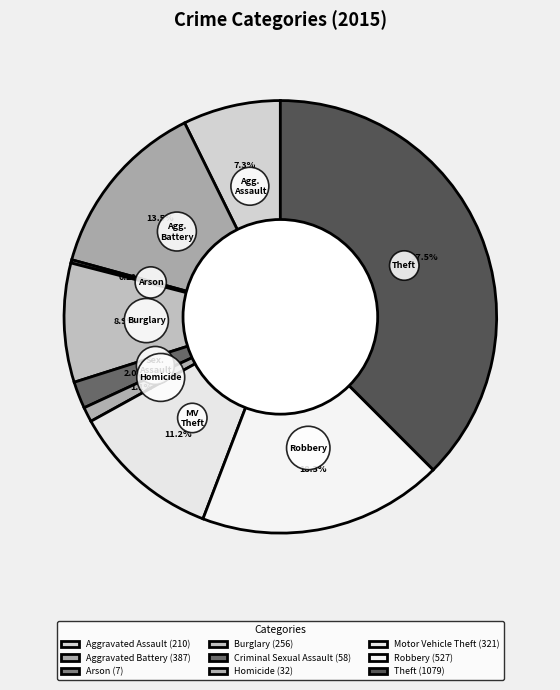

Rank the categories by value from lowest to highest.

Arson, Homicide, Criminal Sexual Assault, Aggravated Assault, Burglary, Motor Vehicle Theft, Aggravated Battery, Robbery, Theft